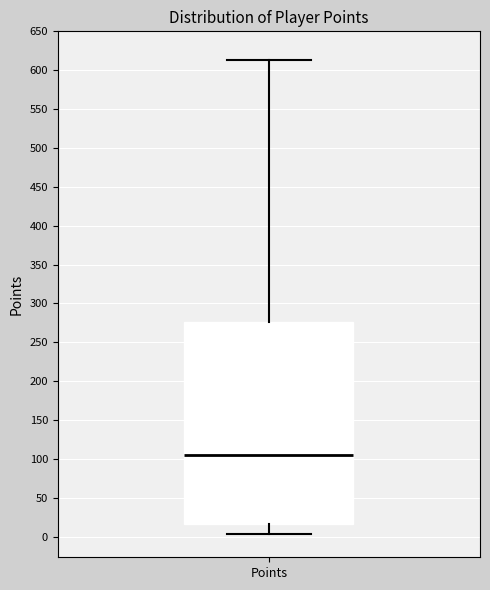

Read this box plot against the y-axis: the position of the median line, the range covered by the box, and the ends of both whiskers. The values are not printed on the chart, so give them approximately, as read against the axis.

median 105, box 15 to 275, whiskers 5 to 615